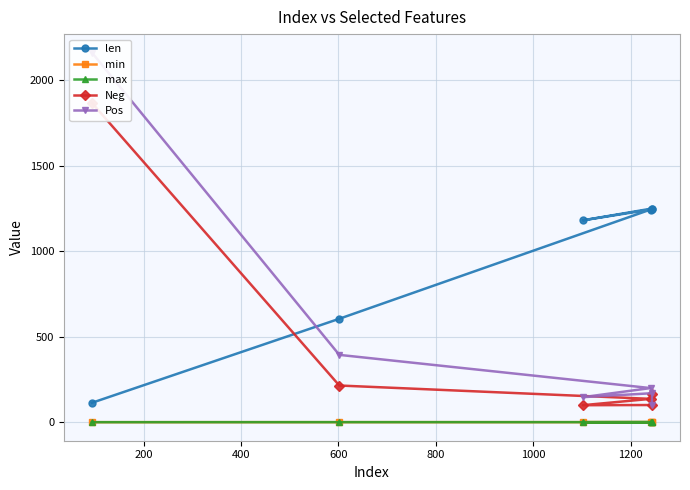

What is the lowest value of the max series?

0.5